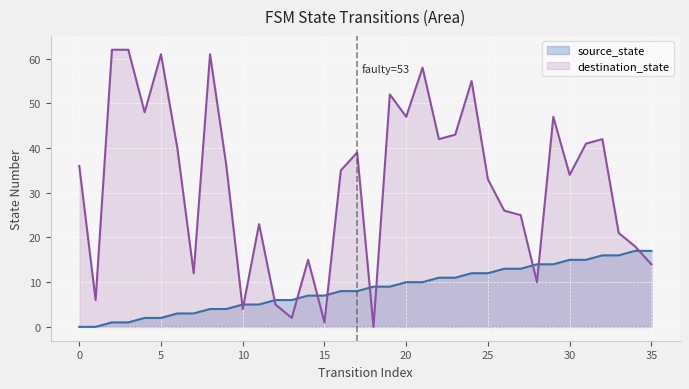

At how many categories does at least one series exceed 13?

29